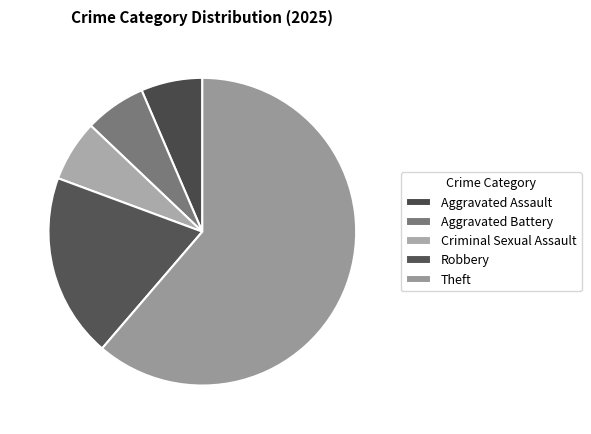

Count the number of slices in the pie.

5